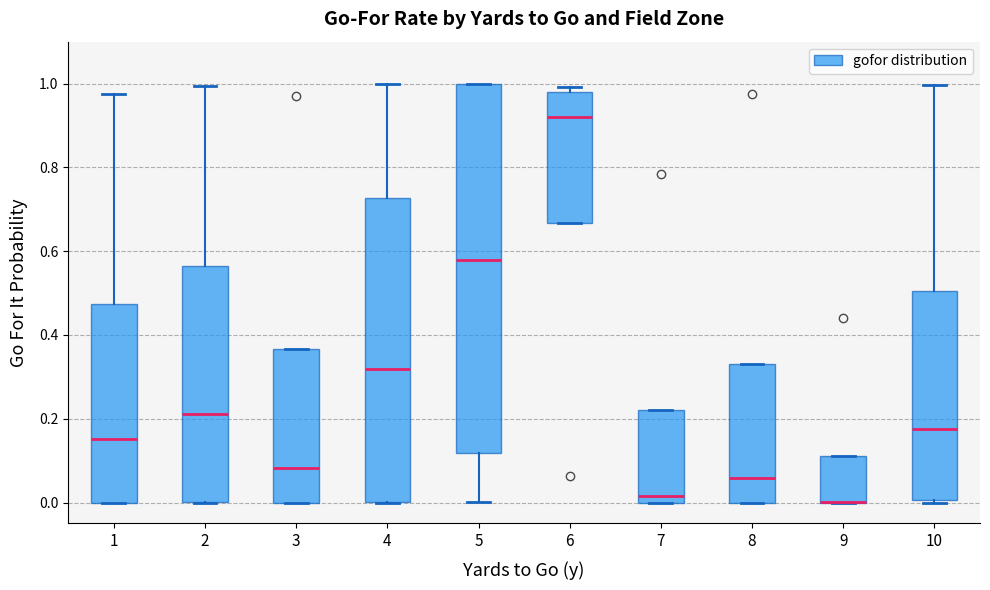

Reading left to right, transcribe this box plot: for each box, give where its median line is, the range the box spans, and where its two whiskers end, as read against the y-axis. The values are not printed on the chart, so give them approximately, as read against the axis.

1: median 0.16, box 0.00 to 0.48, whiskers 0.00 to 0.98
2: median 0.22, box 0.00 to 0.56, whiskers 0.00 to 1.00
3: median 0.08, box 0.00 to 0.36, whiskers 0.00 to 0.36
4: median 0.32, box 0.00 to 0.72, whiskers 0.00 to 1.00
5: median 0.58, box 0.12 to 1.00, whiskers 0.00 to 1.00
6: median 0.92, box 0.66 to 0.98, whiskers 0.66 to 1.00
7: median 0.02, box 0.00 to 0.22, whiskers 0.00 to 0.22
8: median 0.06, box 0.00 to 0.34, whiskers 0.00 to 0.34
9: median 0.00 (drawn on the box's lower edge), box 0.00 to 0.12, whiskers 0.00 to 0.12
10: median 0.18, box 0.00 to 0.50, whiskers 0.00 to 1.00